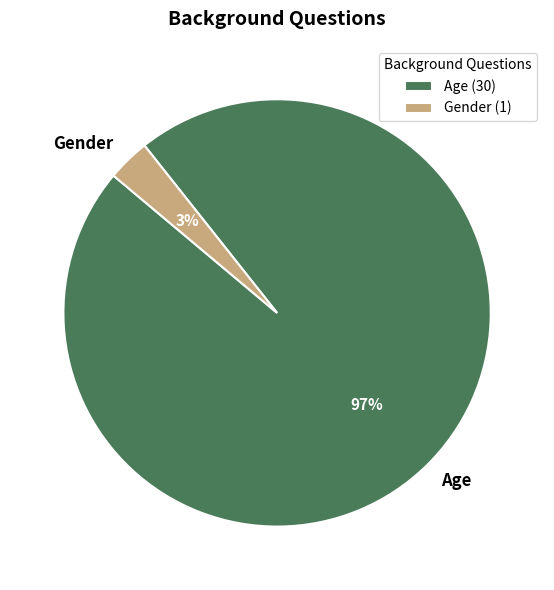

Which category accounts for the majority?

Age